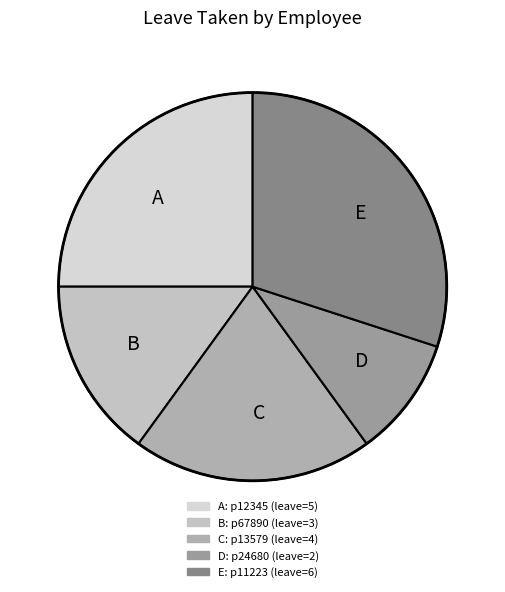

Which slice is the smallest?

D